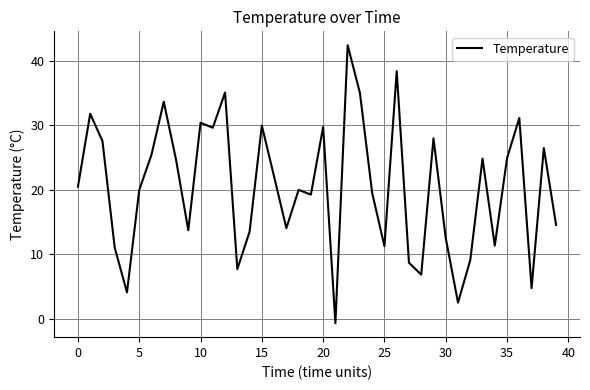

What is the greatest value displayed?

42.4